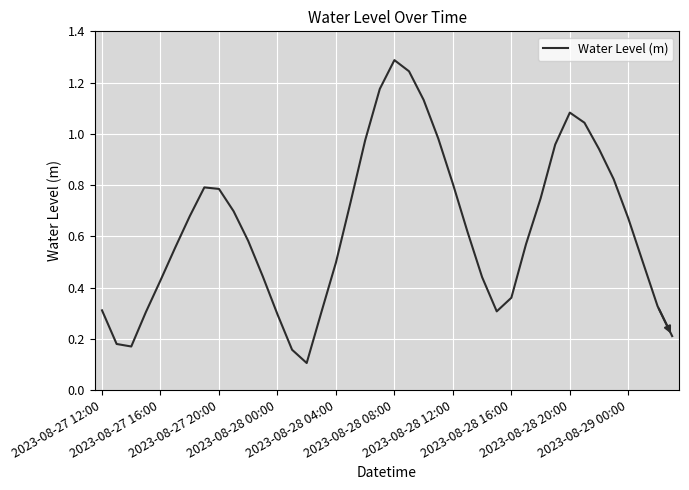

What is the minimum value shown in the chart?

0.1